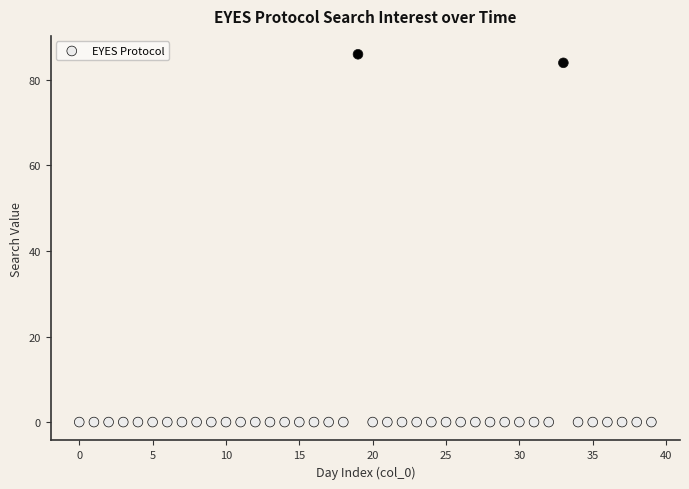

What Y value in the scatter plot is closest to 43?

84